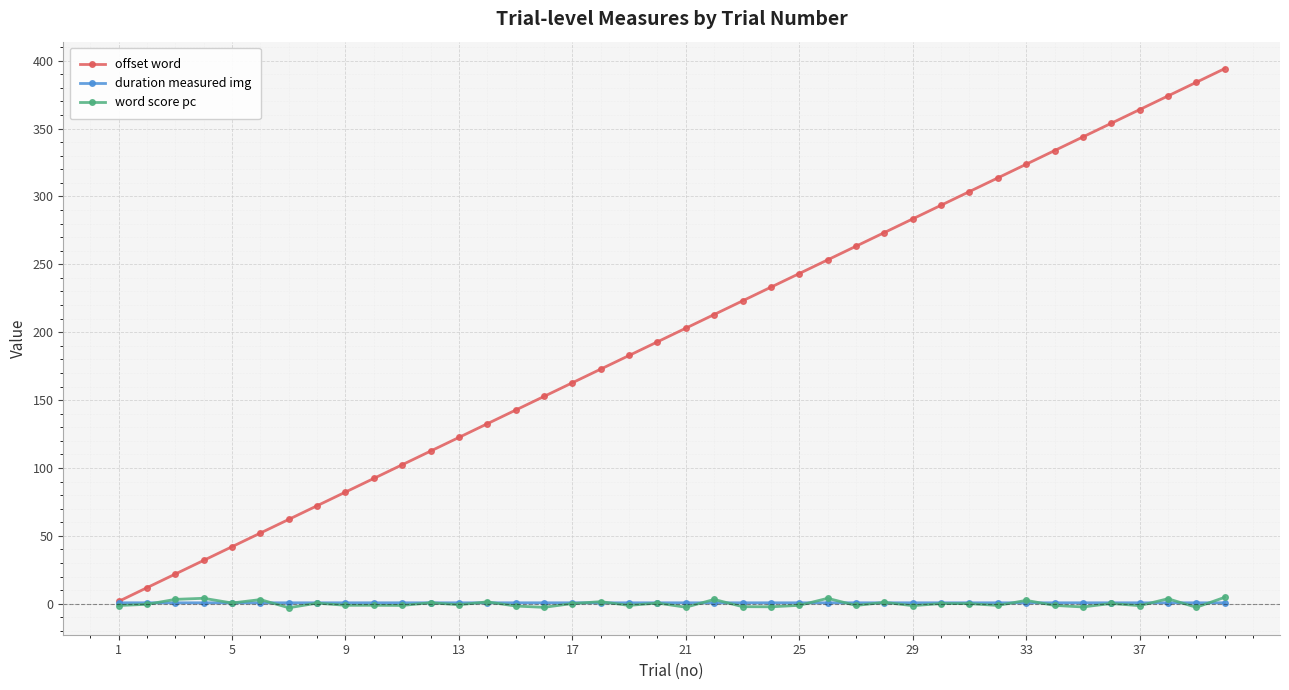

List the series in order of their peak value, highest first.

offset word, word score pc, duration measured img